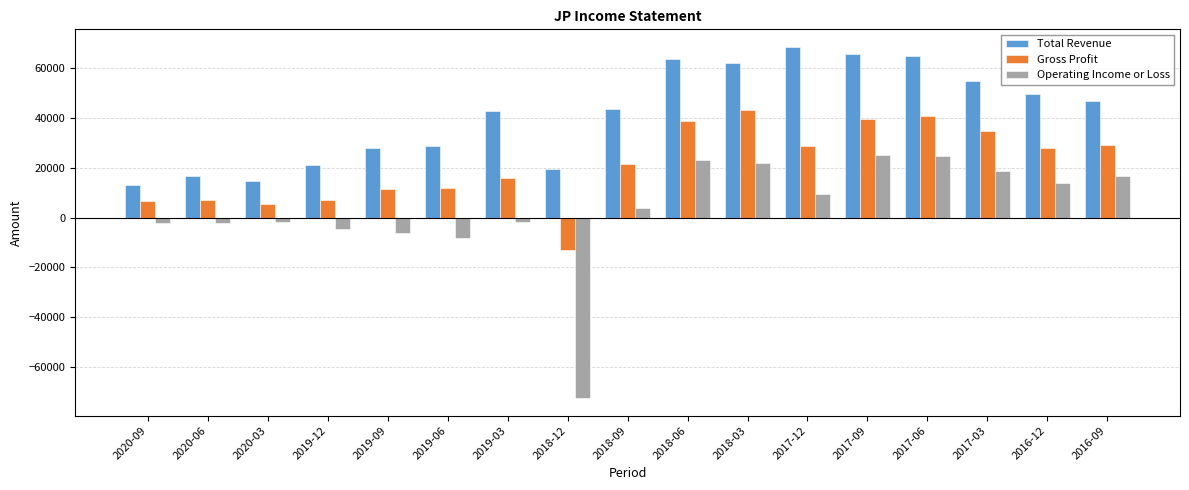

Which series has the largest range (max minus min)?

Operating Income or Loss